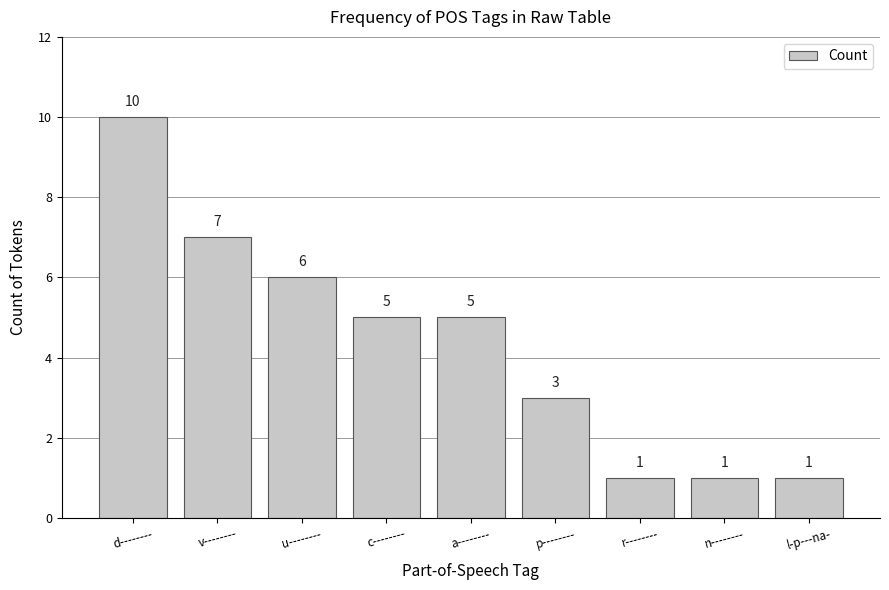

At which category does the chart reach its peak across all series?

d--------